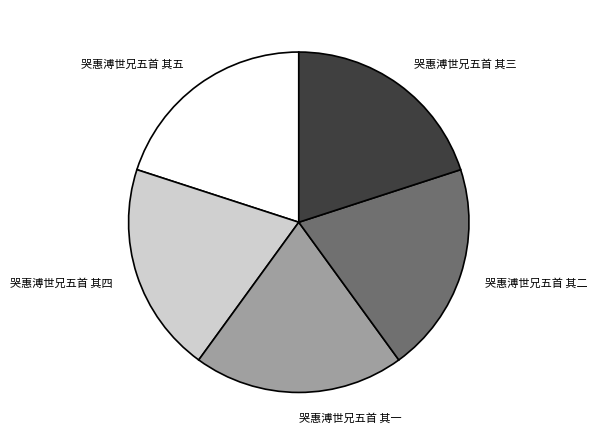

The 哭惠溥世兄五首 其二 slice represents 20% of the pie. True or false?

True